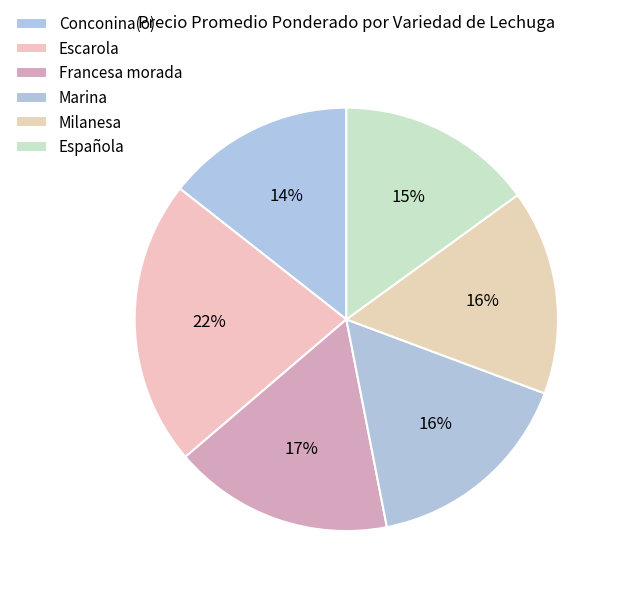

Which category has the biggest portion of the pie?

Escarola